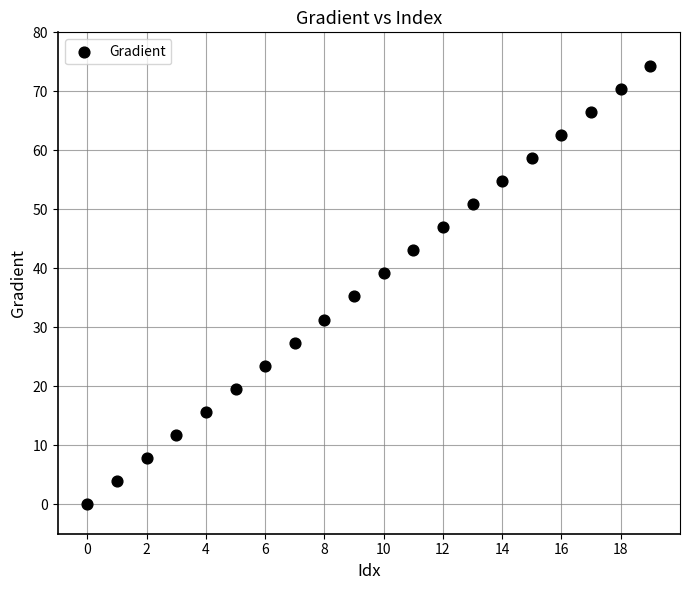

What is the range of Y values (max minus min)?

74.4